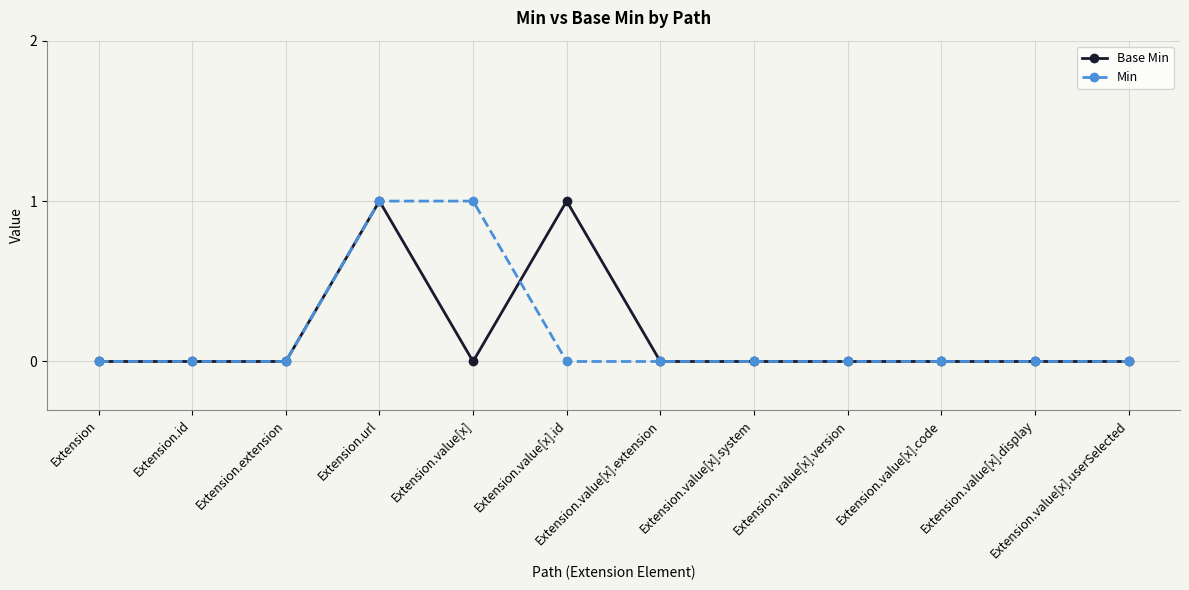

At which category is the sum across all series the highest?

Extension.url